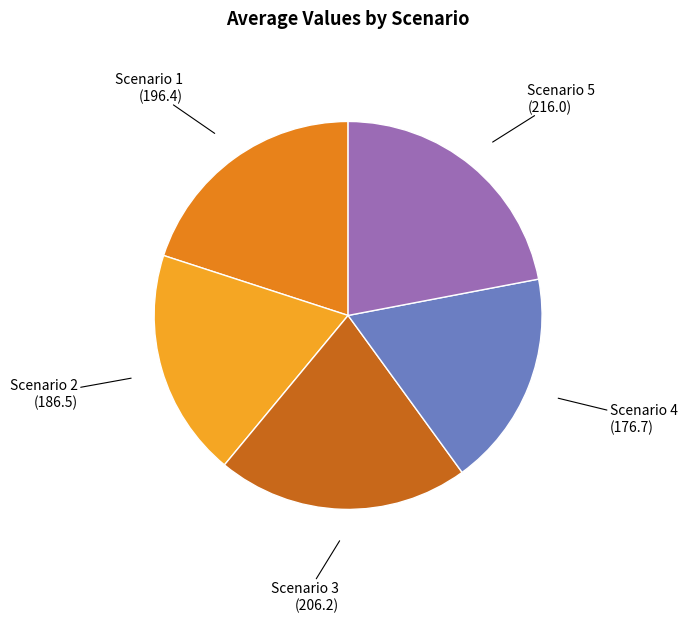

How many slices are in this pie chart?

5